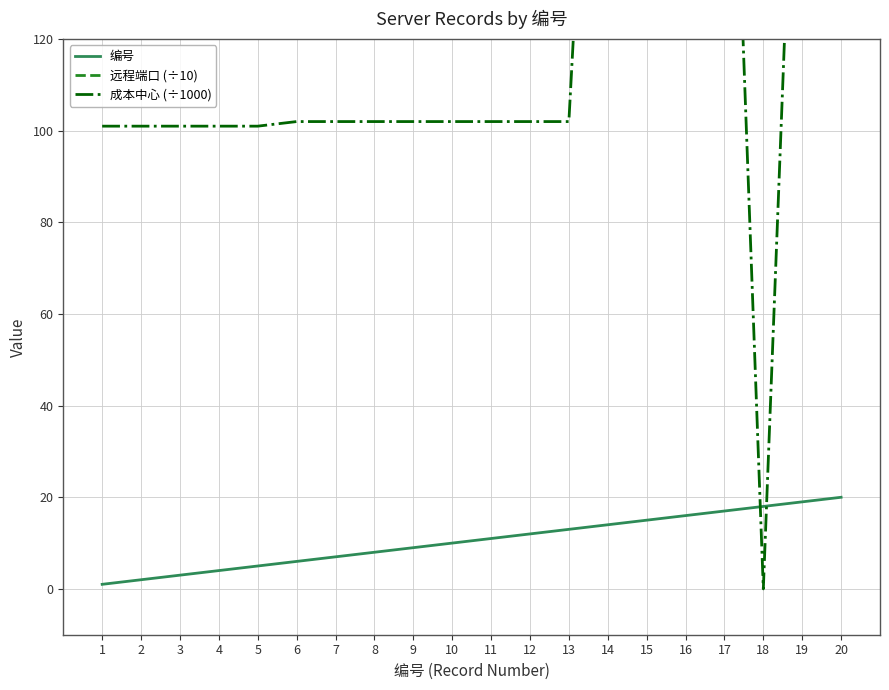

Reading left to right, transcribe all the data shown in this chart.

编号: 1.0	2.0	3.0	4.0	5.0	6.0	7.0	8.0	9.0	10.0	11.0	12.0	13.0	14.0	15.0	16.0	17.0	18.0	19.0	20.0
远程端口 (÷10): 3389.9	3389.9	3389.9	3389.9	3389.9	3389.9	3389.9	222.3	222.3	222.3	222.3	222.3	222.3	3389.9	222.3	3389.9	222.3	3389.9	222.3	222.3
成本中心 (÷1000): 101.0	101.0	101.0	101.0	101.0	102.0	102.0	102.0	102.0	102.0	102.0	102.0	102.0	260.1	300.3	230.1	230.1	0.0	220.3	220.3